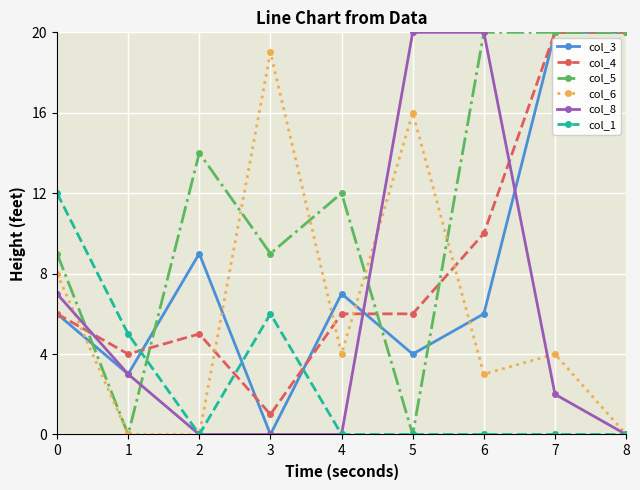

What is the difference between the highest and lowest values at 4?

12